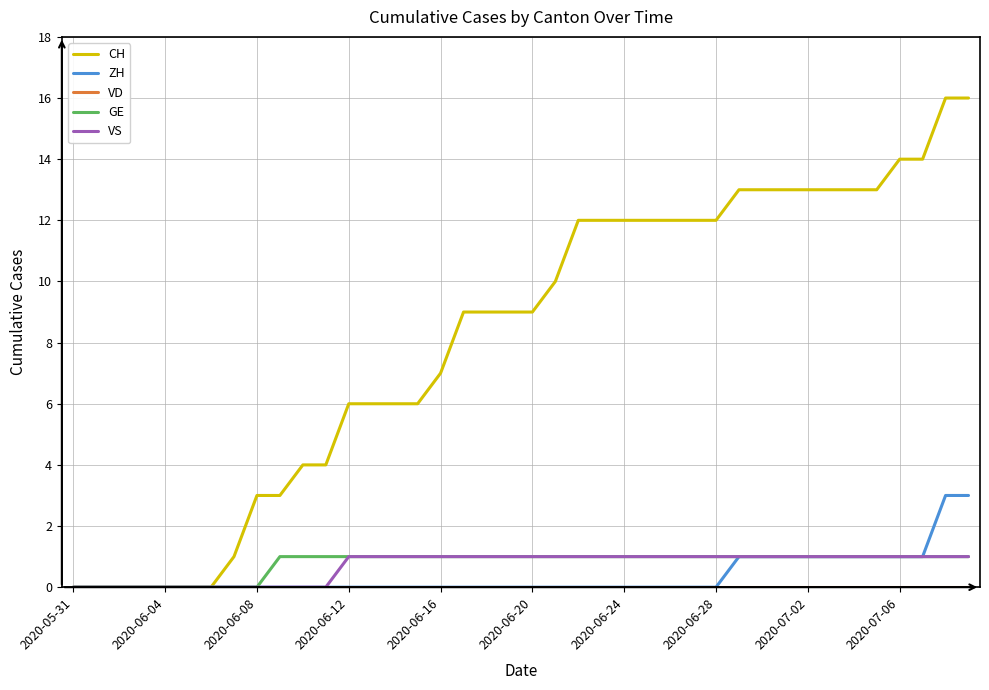

Which series has the largest range (max minus min)?

CH